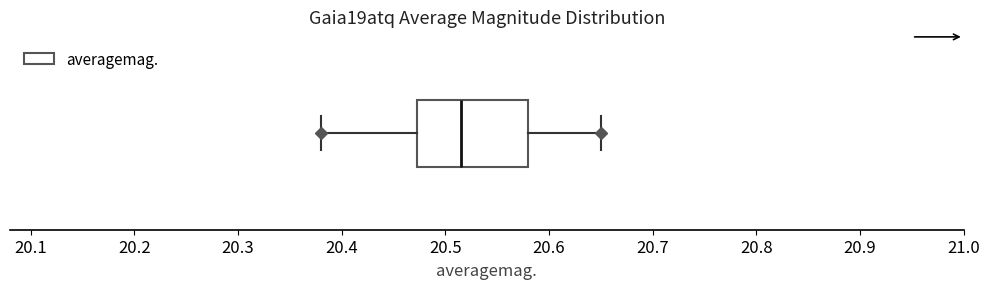

Transcribe this box plot: give where the median line is, the range the box spans, and where the two whiskers end, as read against the x-axis. The values are not printed on the chart, so give them approximately, as read against the axis.

median 20.52, box 20.47 to 20.58, whiskers 20.38 to 20.65